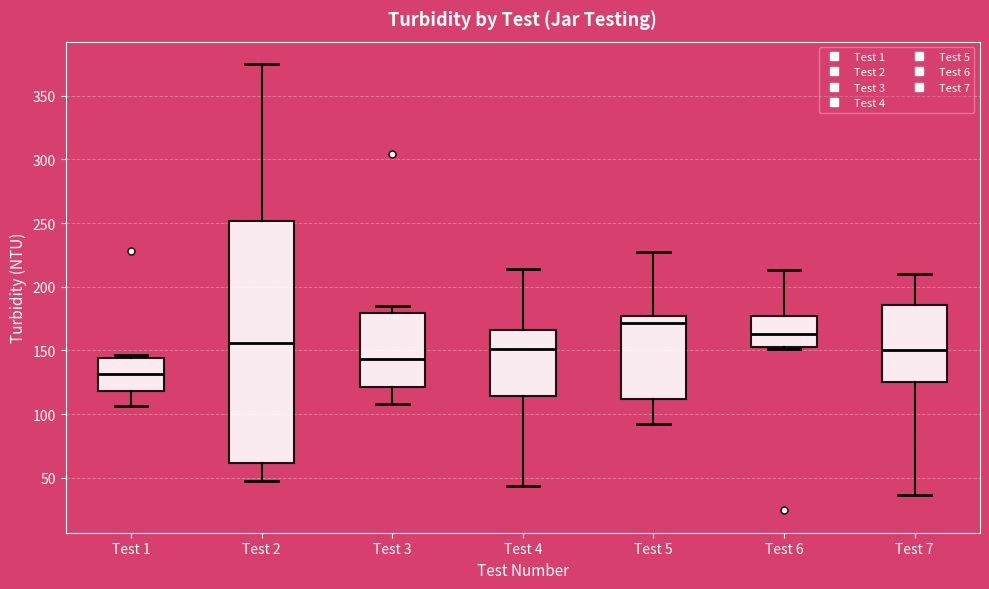

Reading left to right, read every box against the y-axis: the position of its median line, the range the box covers, and the ends of its whiskers. The values are not printed on the chart, so give them approximately, as read against the axis.

Test 1: median 130, box 120 to 145, whiskers 105 to 145 (just above the box's upper edge)
Test 2: median 155, box 60 to 250, whiskers 45 to 375
Test 3: median 145, box 120 to 180, whiskers 110 to 185
Test 4: median 150, box 115 to 165, whiskers 45 to 215
Test 5: median 170, box 110 to 175, whiskers 90 to 225
Test 6: median 165, box 155 to 175, whiskers 150 to 215
Test 7: median 150, box 125 to 185, whiskers 35 to 210